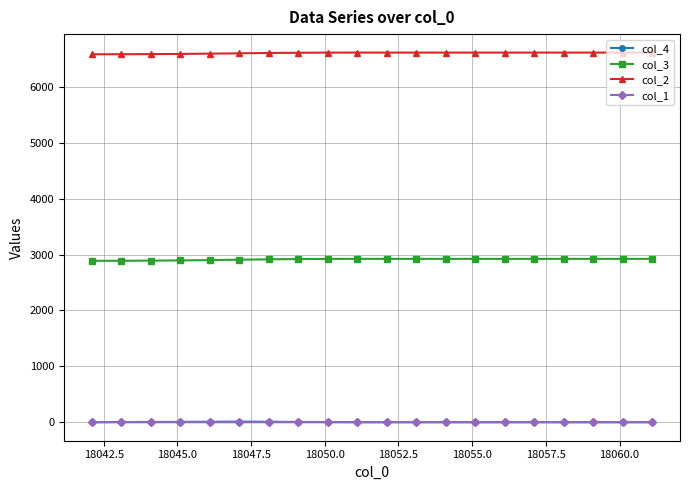

What is the value of the col_2 point at the 20th from the left?

6616.2